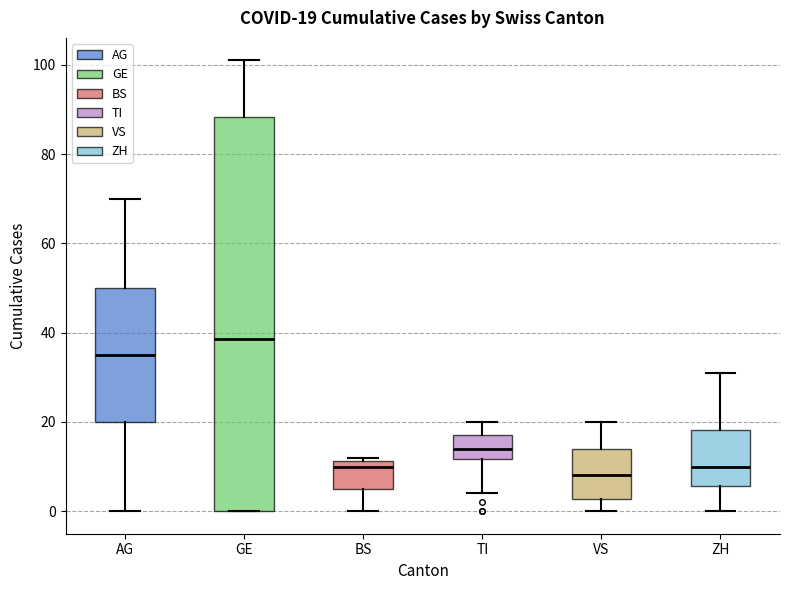

Comparing the boxes themselves (not the whiskers), which one is the tallest?

GE